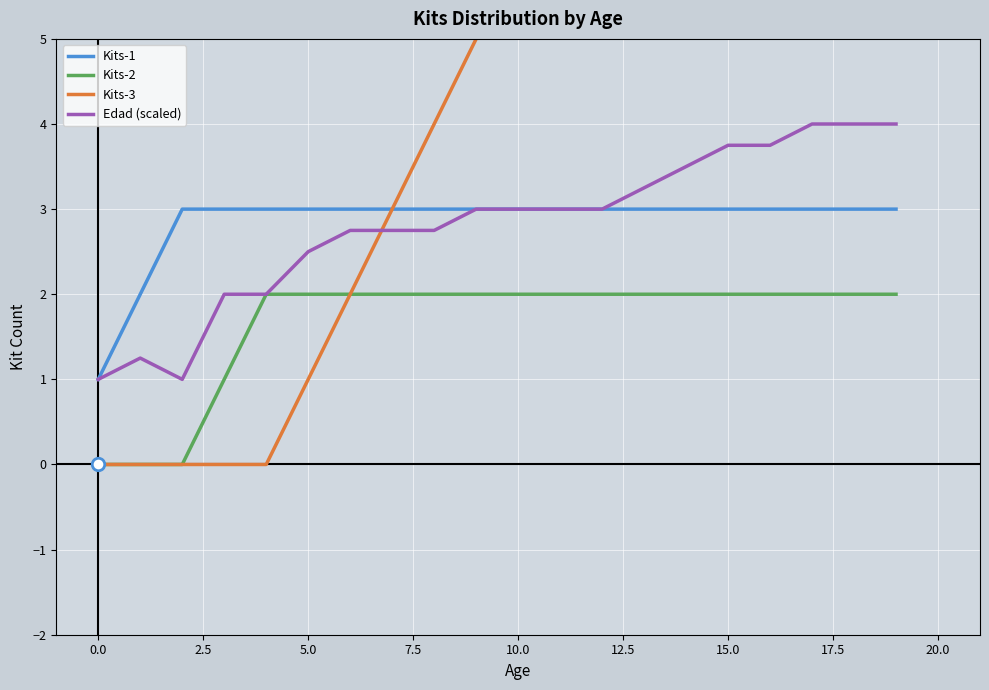

What is the highest value of the Kits-1 series?

3.0